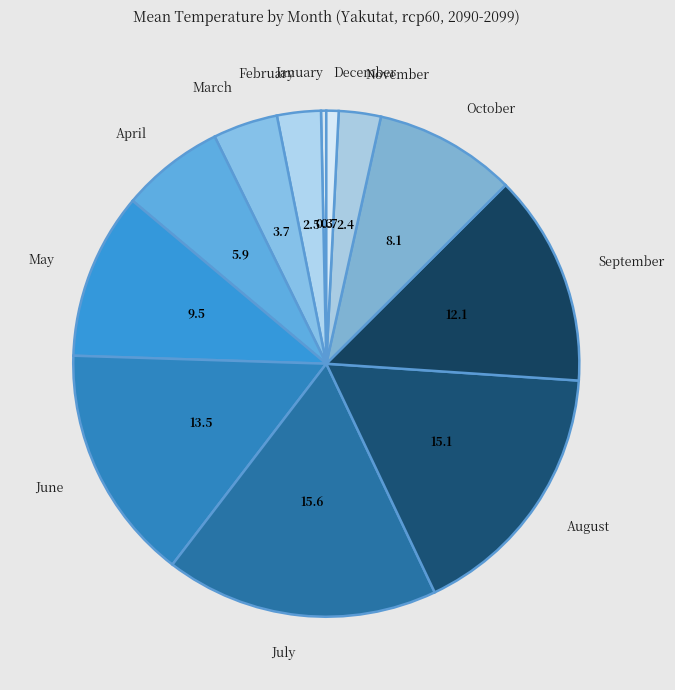

Is November the majority of the pie?

No